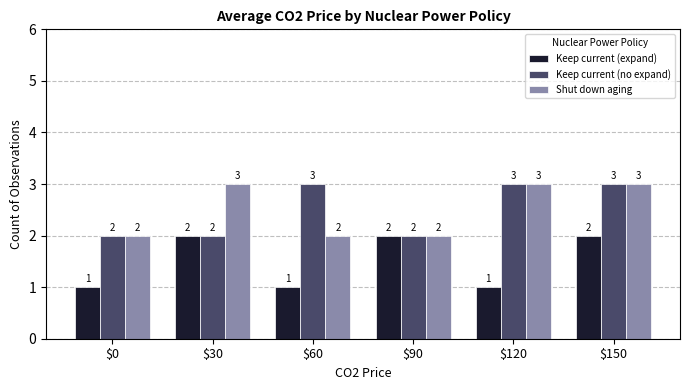

Reading left to right, list all the values displayed in this chart.

Keep current (expand): 1	2	1	2	1	2
Keep current (no expand): 2	2	3	2	3	3
Shut down aging: 2	3	2	2	3	3